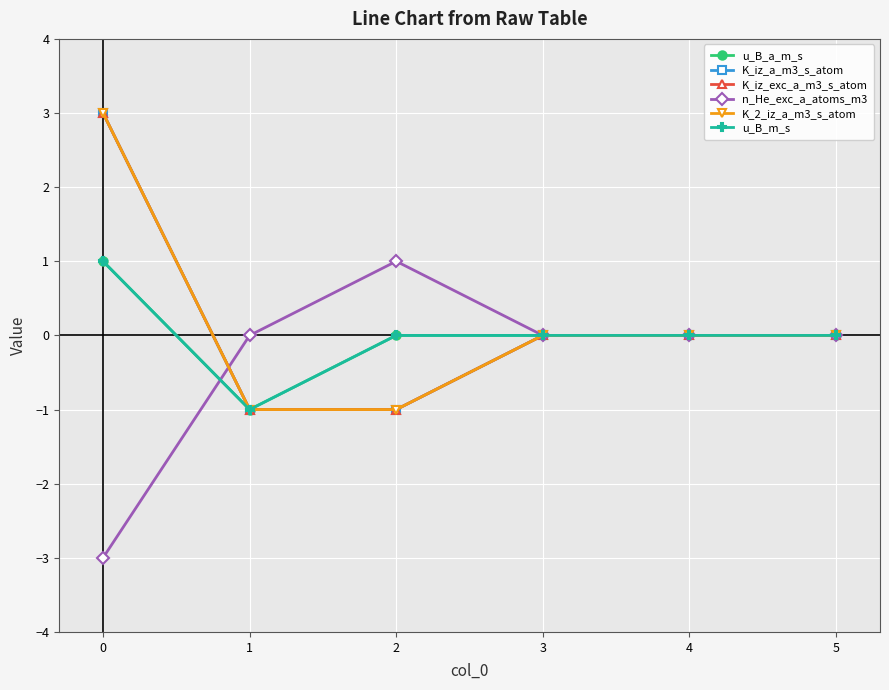

Is it true that u_B_a_m_s equals 0 at 5?

True